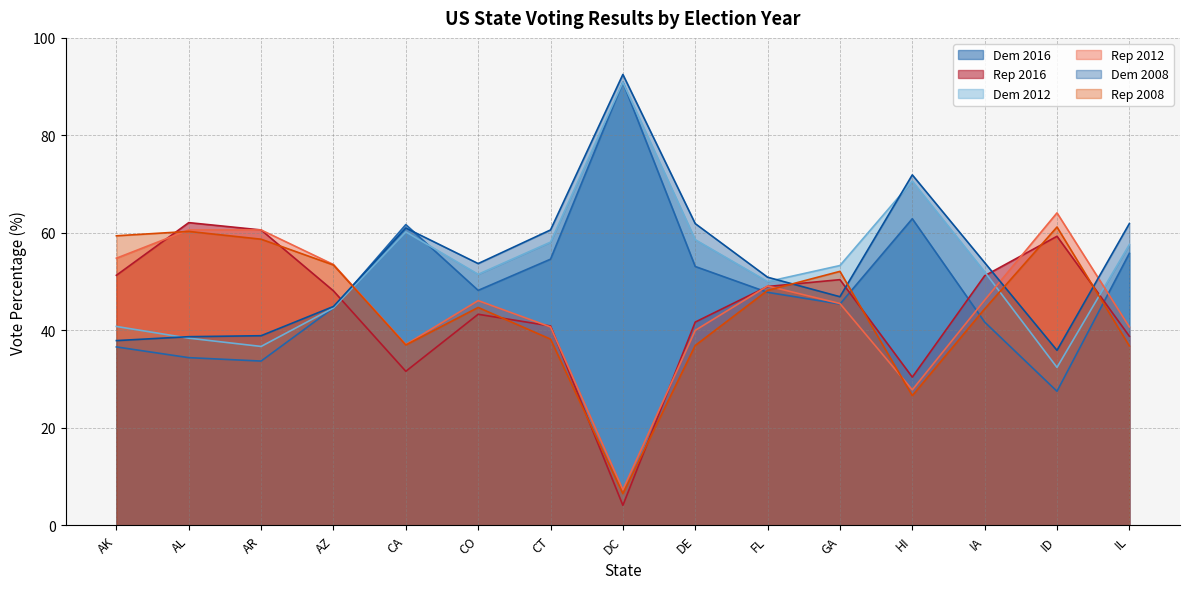

What is the spread (max minus min) of values at AK?

22.8